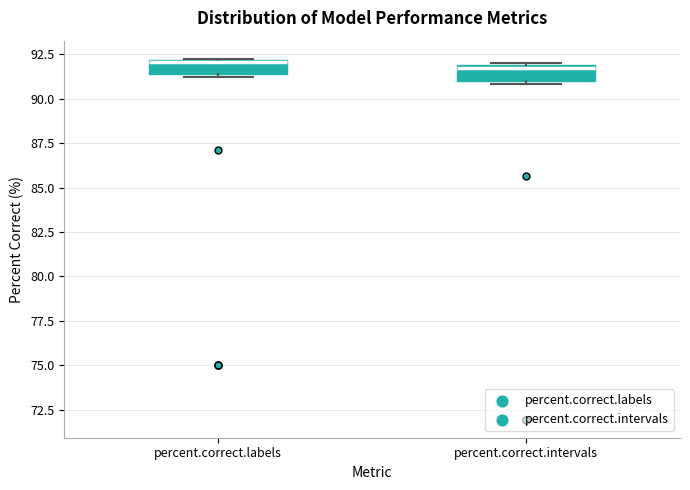

Where is the lower edge of the box for percent.correct.labels on the y-axis? The values are not printed on the chart, so give them approximately, as read against the axis.

91.5